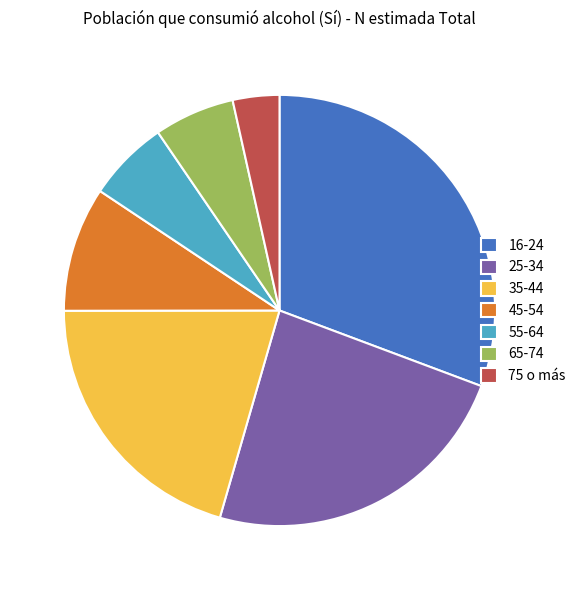

What is the ratio of the value at 55-64 to the value at 45-54?

0.7